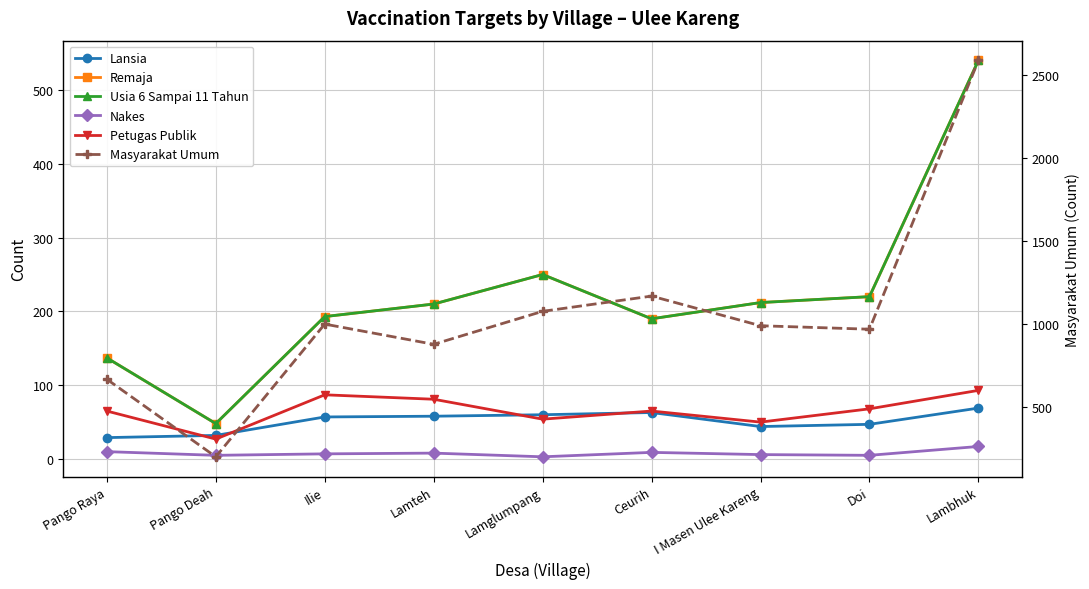

What is the value of the Lansia point at the 9th from the left?

69